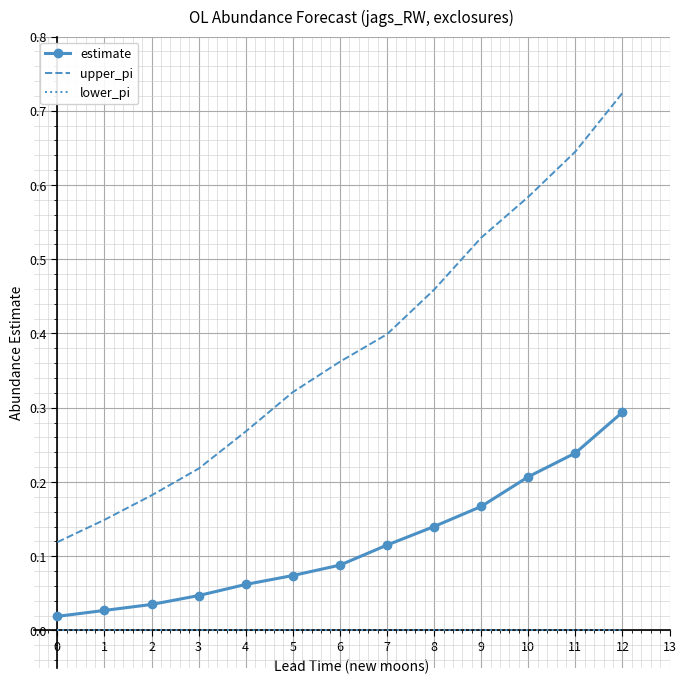

Rank the series by their average value, from highest to lowest.

upper_pi, estimate, lower_pi